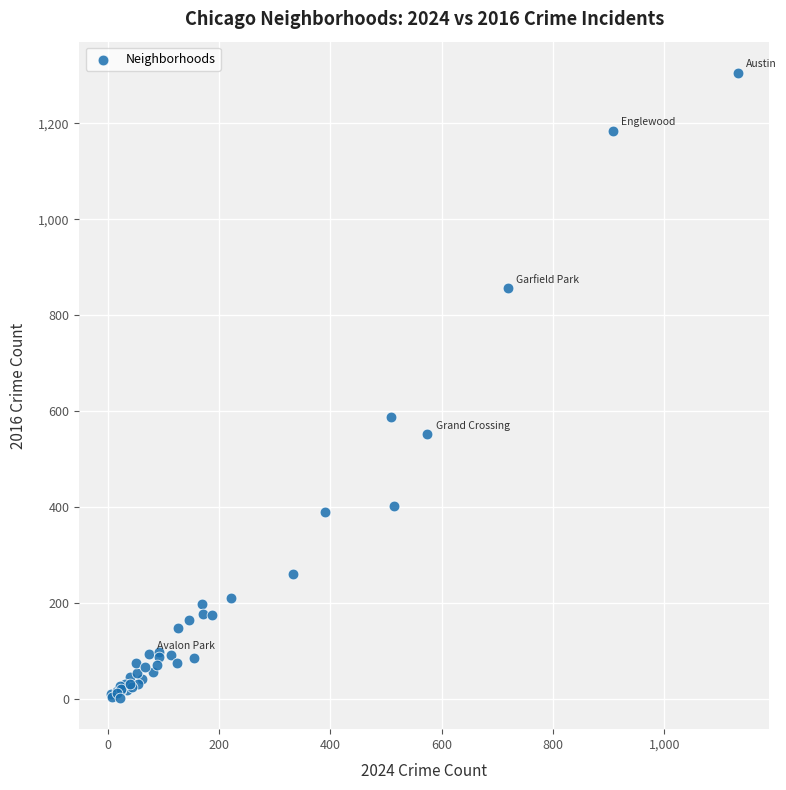

What Y value in the scatter plot is closest to 654?

589